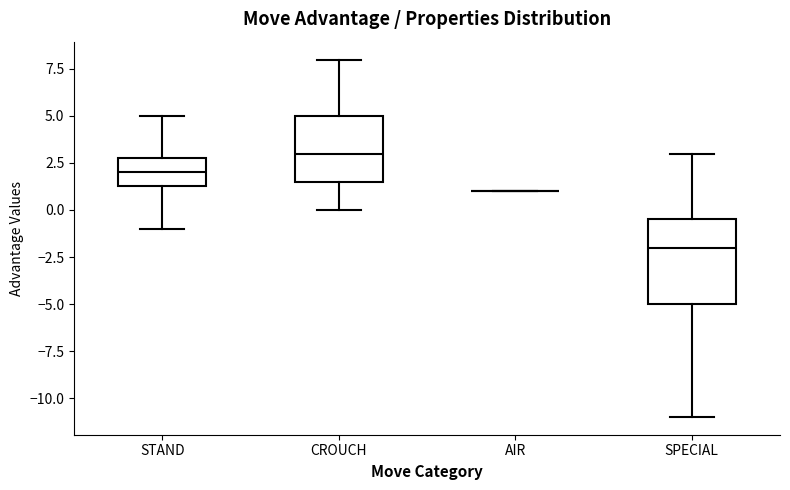

Reading left to right, transcribe this box plot: for each box, give where its median line is, the range the box spans, and where its two whiskers end, as read against the y-axis. The values are not printed on the chart, so give them approximately, as read against the axis.

STAND: median 2.0, box 1.5 to 3.0, whiskers -1.0 to 5.0
CROUCH: median 3.0, box 1.5 to 5.0, whiskers 0.0 to 8.0
AIR: box collapsed to a line at 1.0, whiskers 1.0 to 1.0
SPECIAL: median -2.0, box -5.0 to -0.5, whiskers -11.0 to 3.0